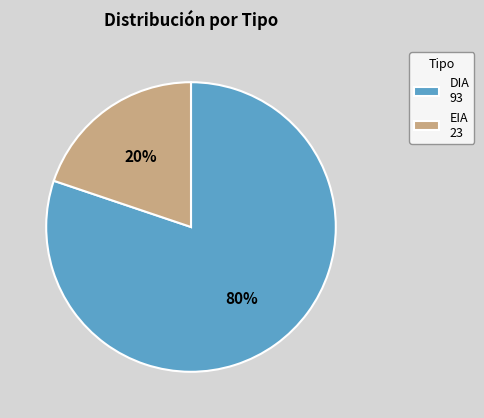

Do EIA 23 and DIA 93 together represent more than half of the pie?

Yes